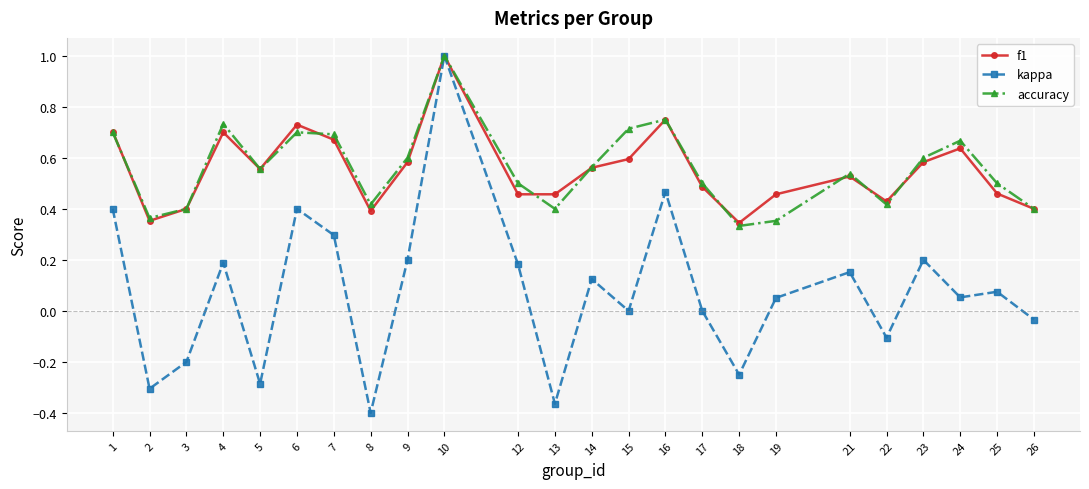

Between 6 and 18, which series saw the biggest shift?

kappa